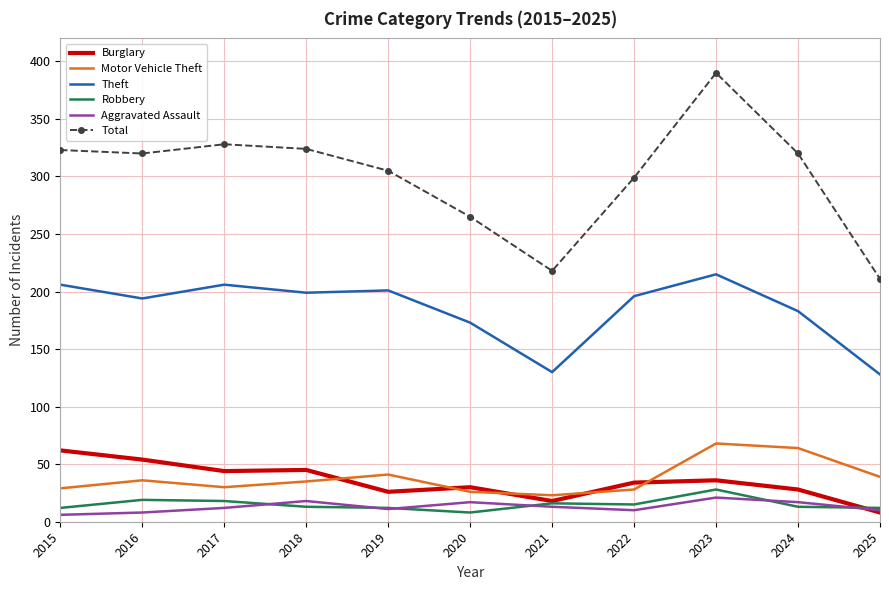

The Robbery series shows 28 at 2023. True or false?

True